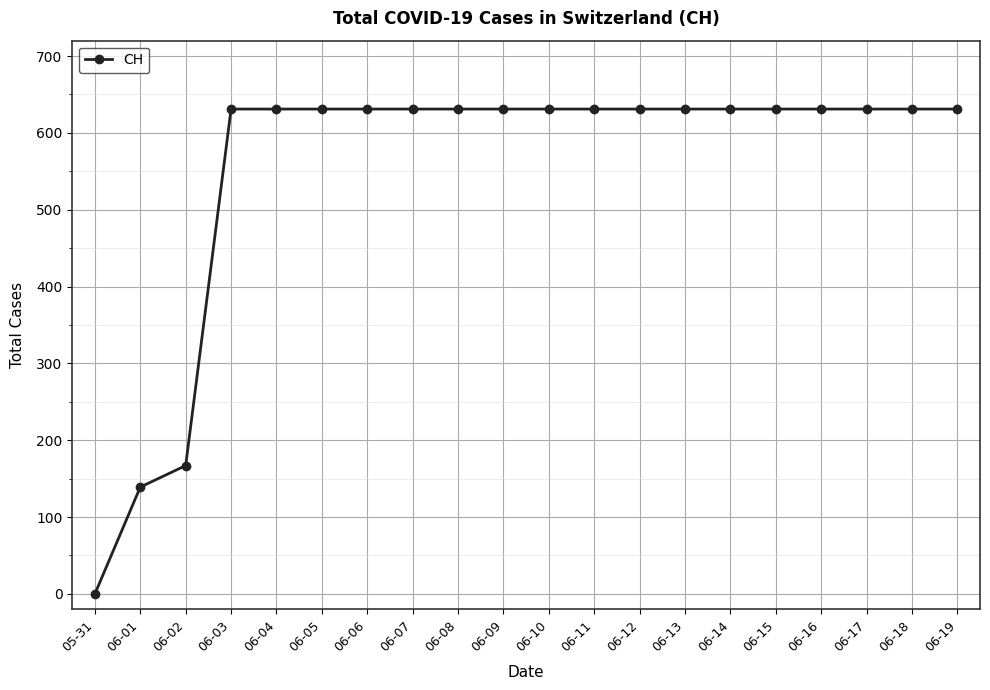

Where is the data nearest to the value 315?

06-02